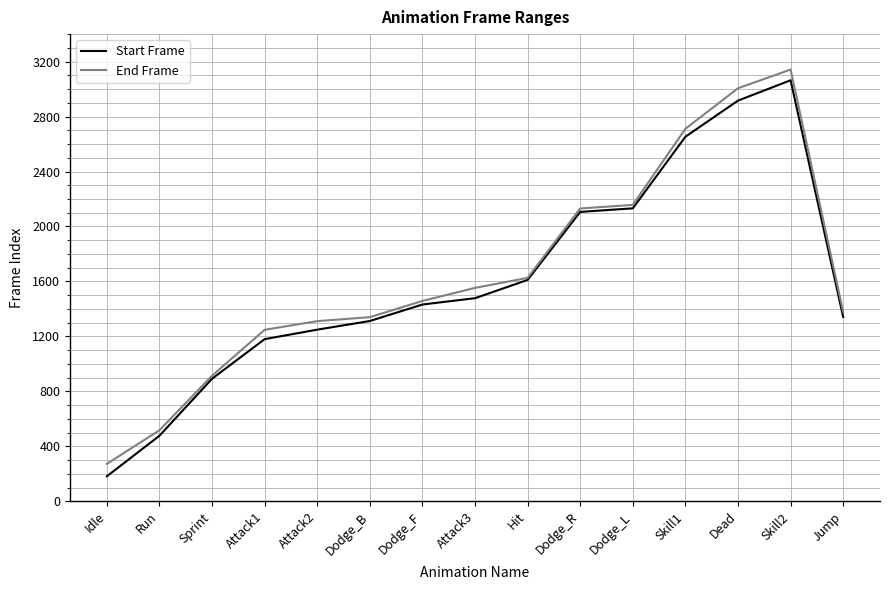

At which label is End Frame closest to 1707?

Hit